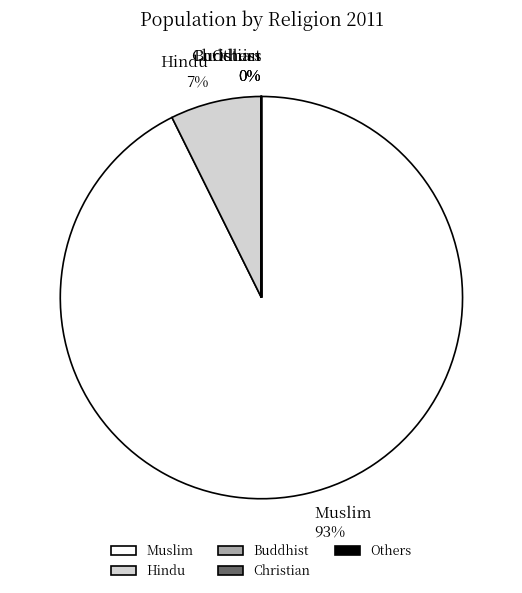

Does Muslim represent more than half of the total?

Yes